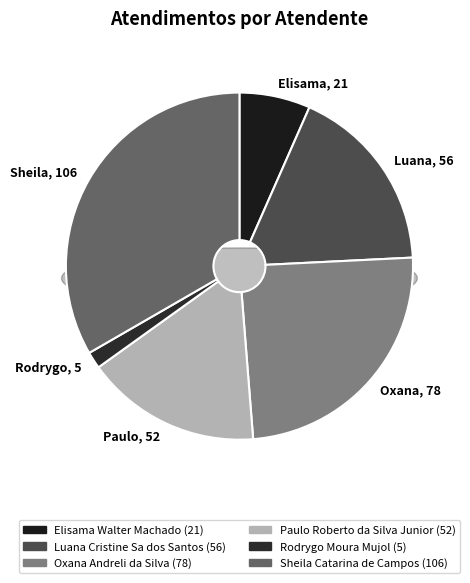

Which category has the biggest portion of the pie?

Sheila Catarina de Campos